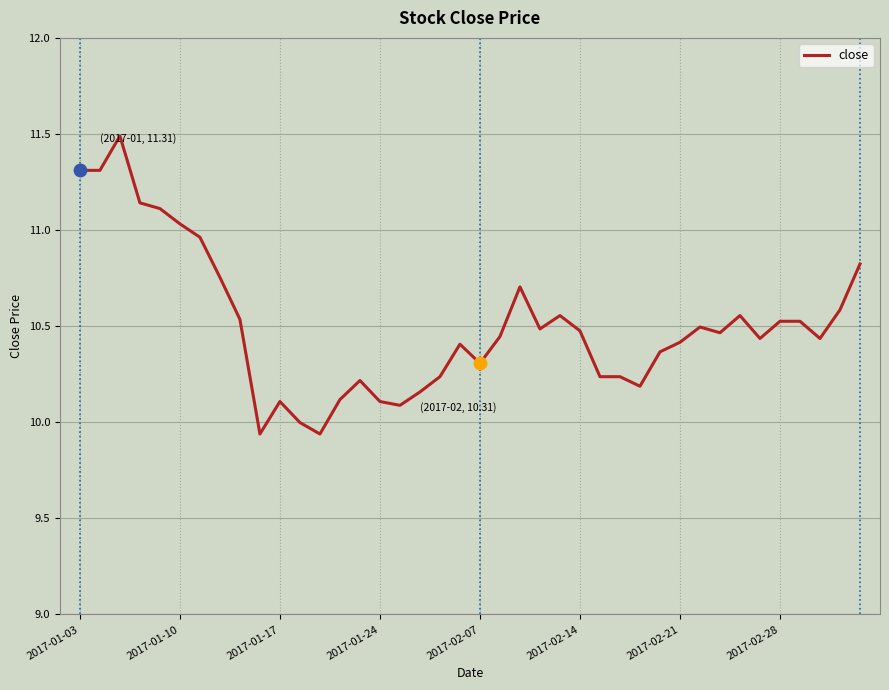

What is the greatest value displayed?

11.5